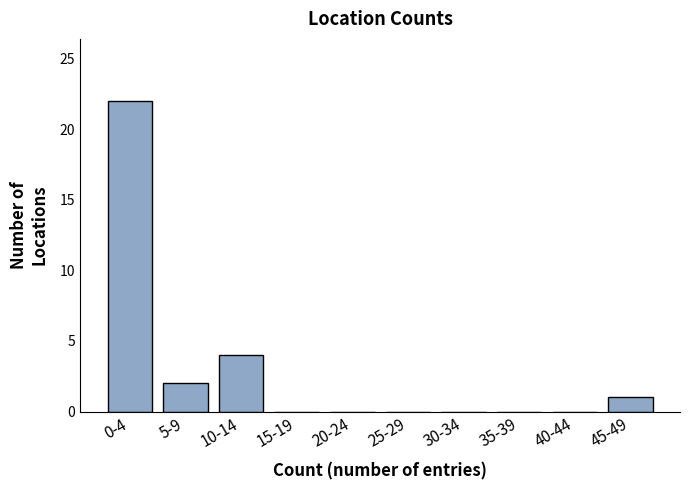

Reading left to right, transcribe all the data shown in this chart.

0-4=22	5-9=2	10-14=4	15-19=0	20-24=0	25-29=0	30-34=0	35-39=0	40-44=0	45-49=1